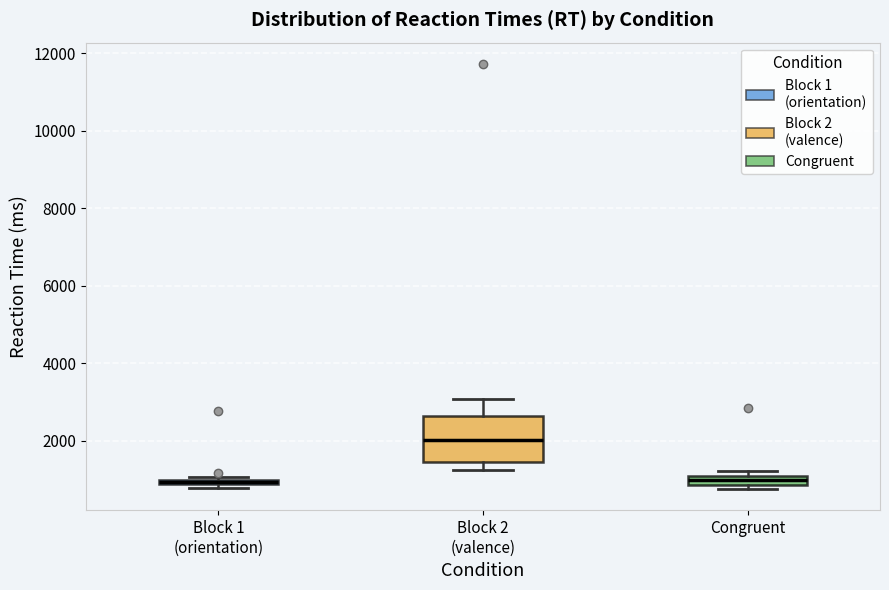

Which box has the highest median line?

Block 2 (valence)